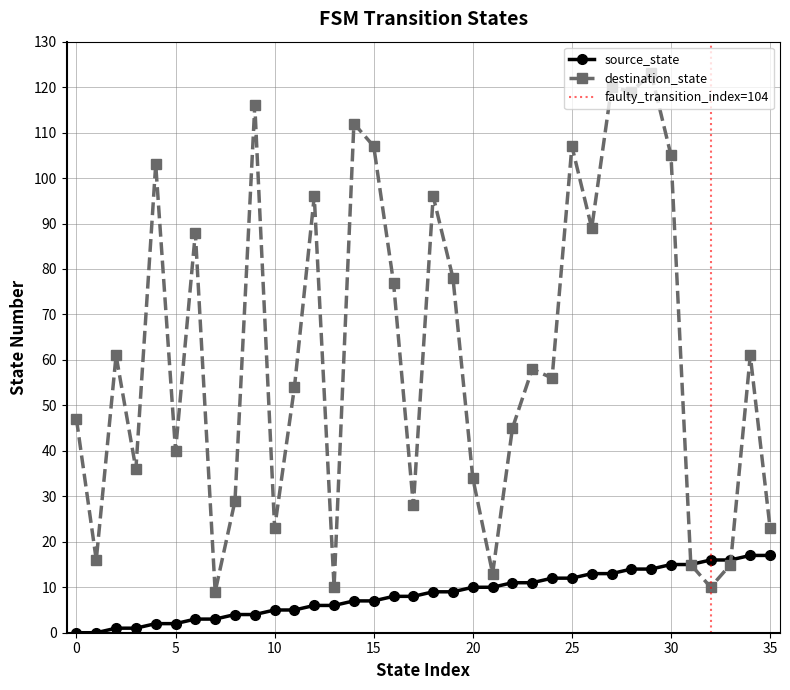

Where is source_state nearest to the value 8?

16